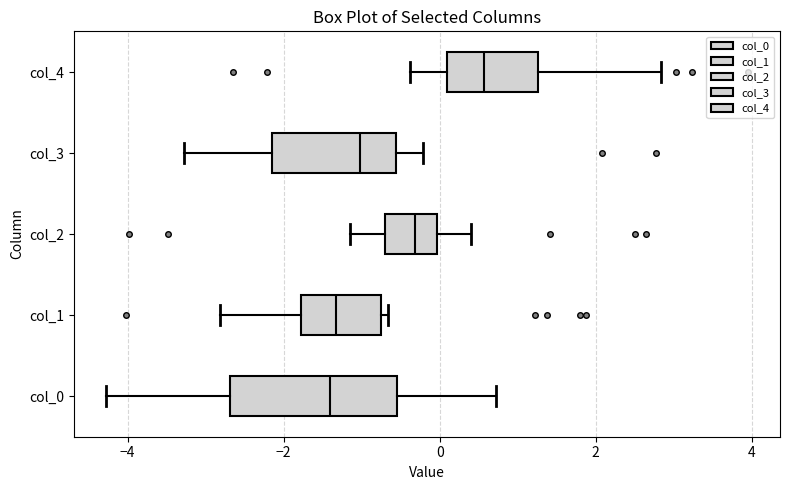

Where does the left whisker of the box for col_4 end on the x-axis? The values are not printed on the chart, so give them approximately, as read against the axis.

-0.4